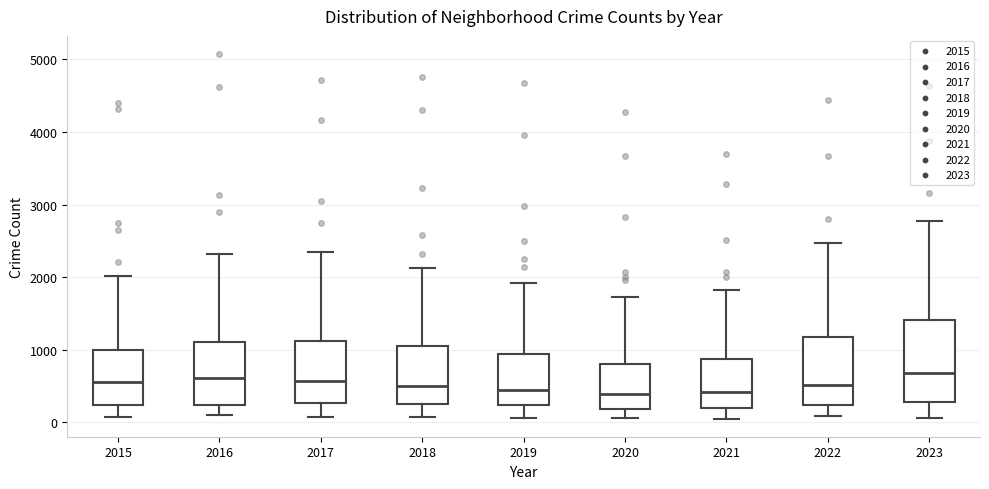

Reading left to right, read every box against the y-axis: the position of its median line, the range the box covers, and the ends of its whiskers. The values are not printed on the chart, so give them approximately, as read against the axis.

2015: median 600, box 200 to 1000, whiskers 100 to 2000
2016: median 600, box 200 to 1100, whiskers 100 to 2300
2017: median 600, box 300 to 1100, whiskers 100 to 2400
2018: median 500, box 300 to 1100, whiskers 100 to 2100
2019: median 400, box 200 to 900, whiskers 100 to 1900
2020: median 400, box 200 to 800, whiskers 100 to 1700
2021: median 400, box 200 to 900, whiskers 100 to 1800
2022: median 500, box 200 to 1200, whiskers 100 to 2500
2023: median 700, box 300 to 1400, whiskers 100 to 2800